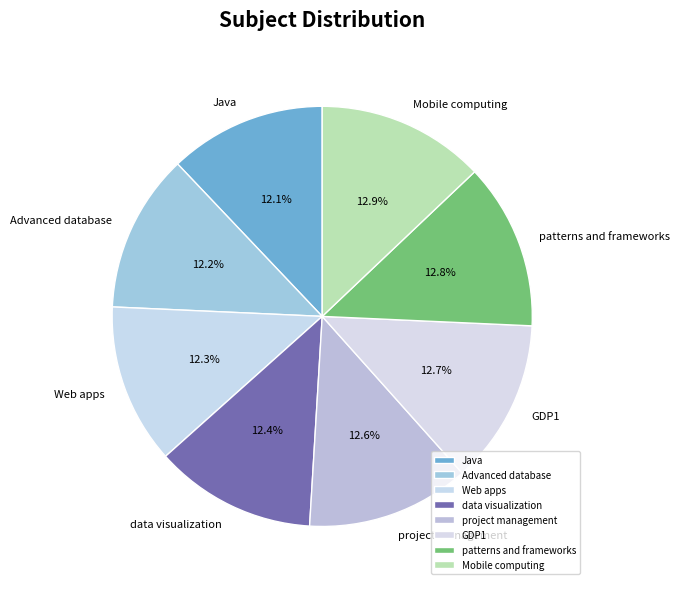

How many segments does this pie chart have?

8